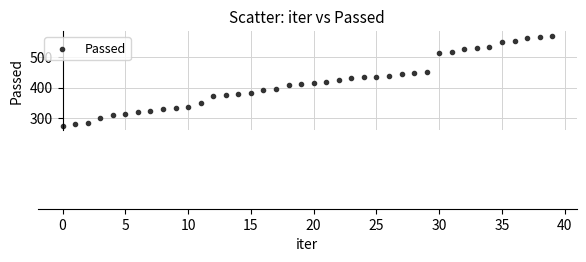

What is the range of Y values (max minus min)?

297